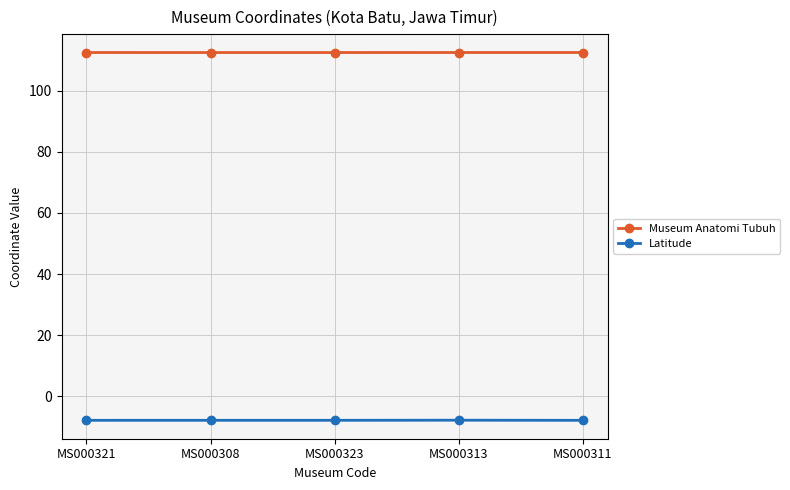

What is the greatest value displayed?

112.5